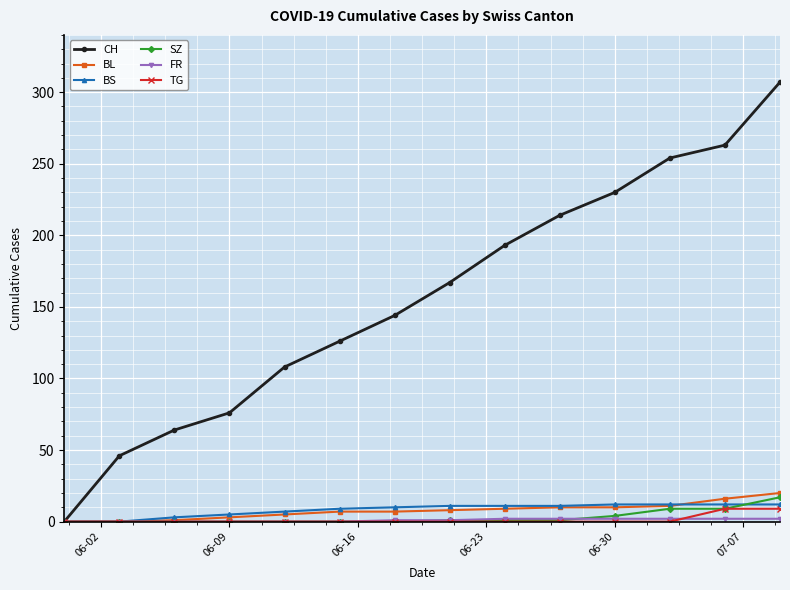

Which series has the largest total across all categories?

CH